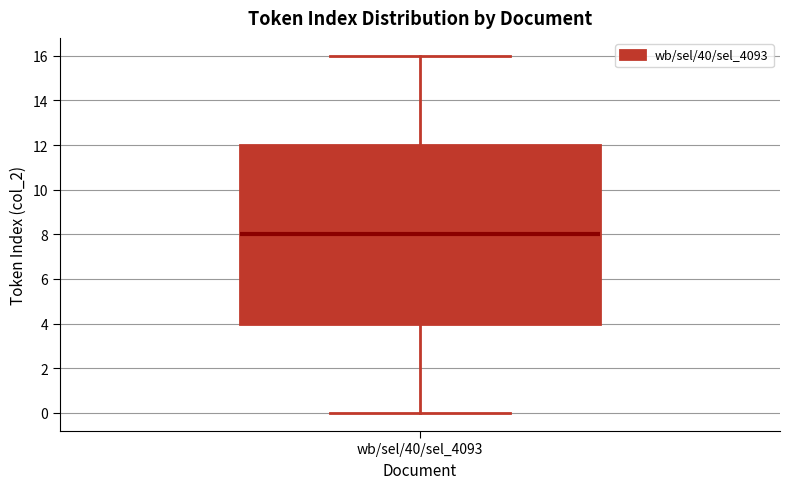

Where is the upper edge of the box for wb/sel/40/sel_4093 on the y-axis? The values are not printed on the chart, so give them approximately, as read against the axis.

12